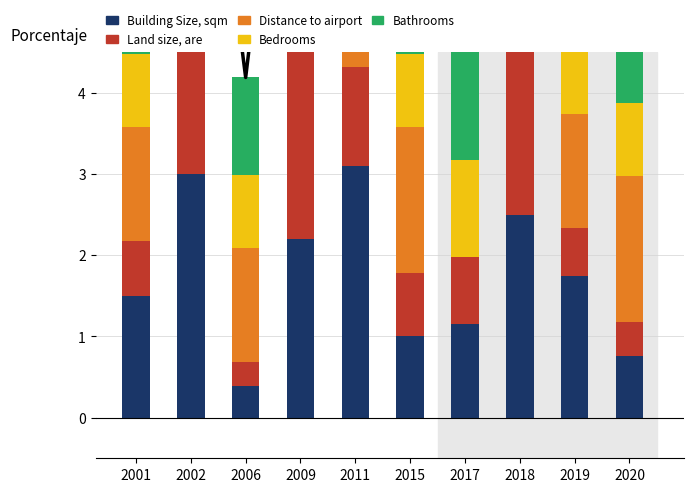

What is the value of the Building Size, sqm bar at the 10th from the left?

0.8